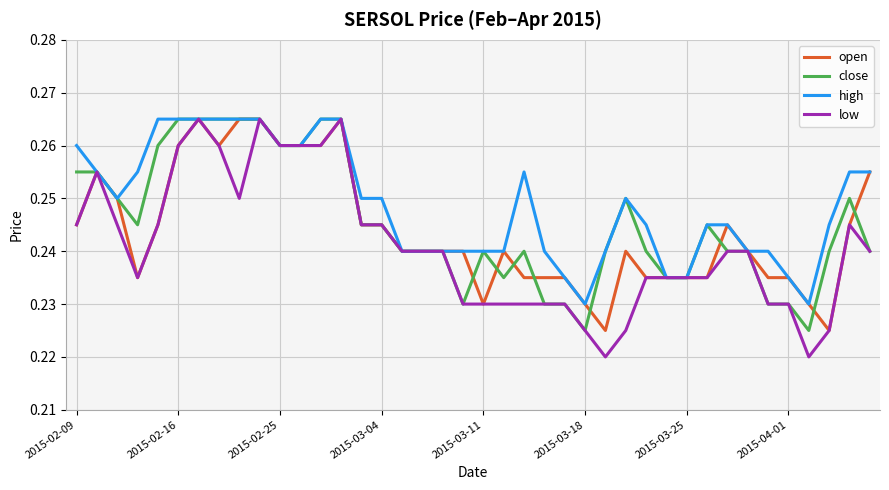

Is this an area chart (filled region under the line)?

No